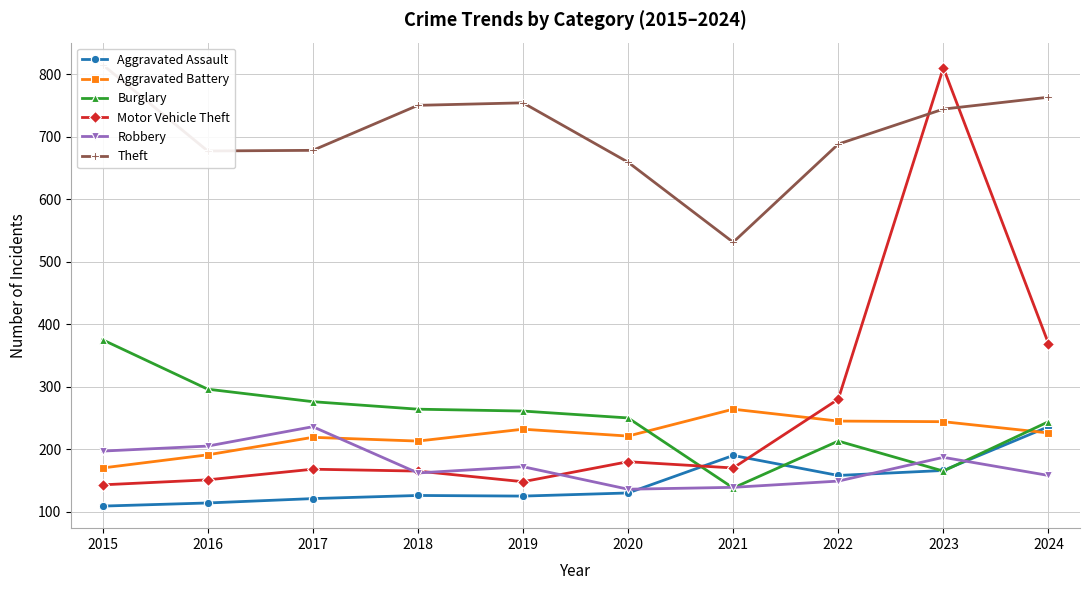

How many lines are shown in the chart?

6